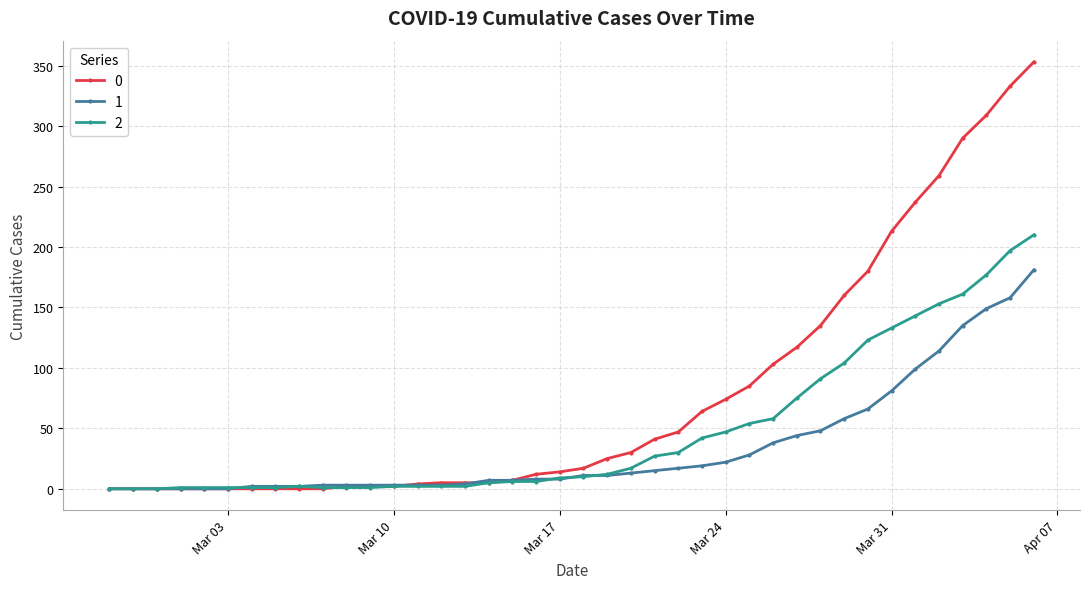

Rank the series by their average value, from highest to lowest.

0, 2, 1